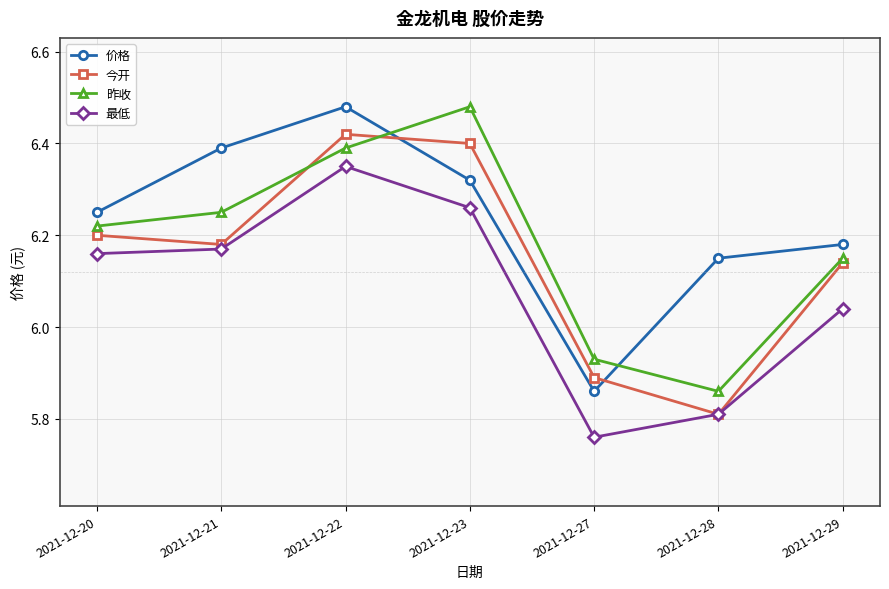

Where is 今开 nearest to the value 6?

2021-12-27